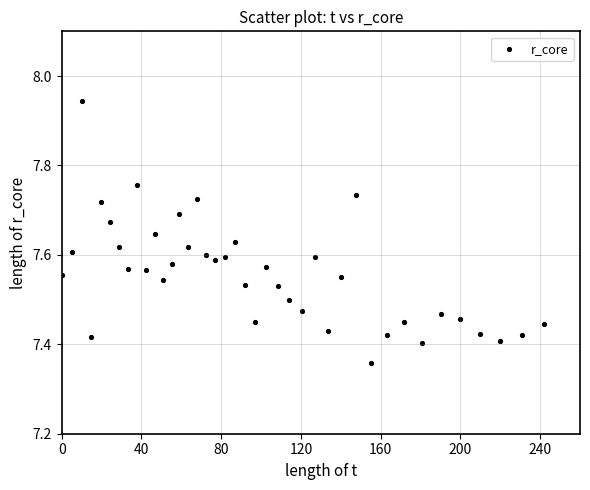

What is the range of Y values (max minus min)?

0.6